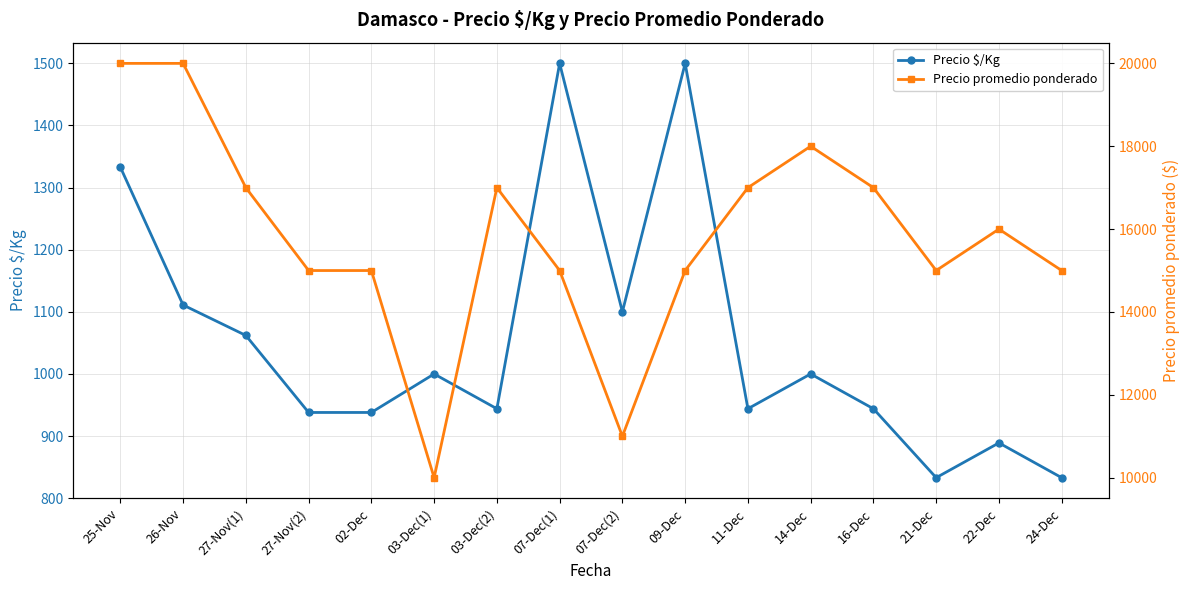

List the series in order of their overall mean, highest first.

Precio promedio ponderado, Precio $/Kg